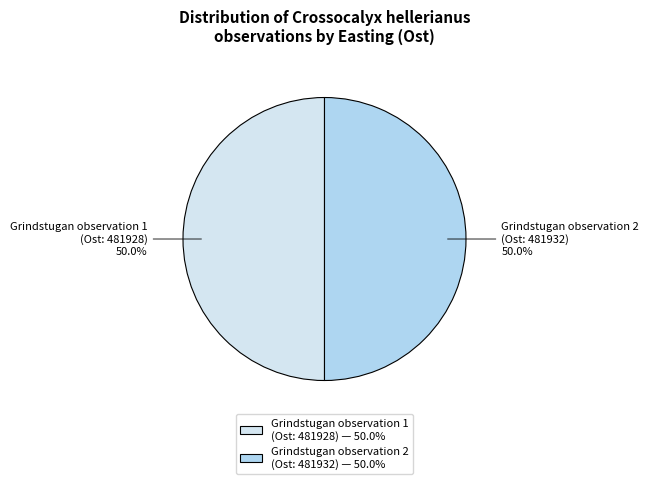

Do Grindstugan observation 1 (Ost: 481928) and Grindstugan observation 2 (Ost: 481932) together represent more than half of the pie?

Yes